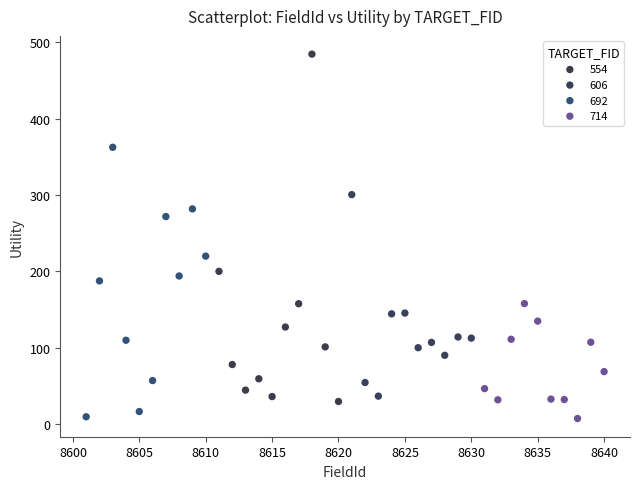

What are all the series names shown in the legend?

554, 606, 692, 714